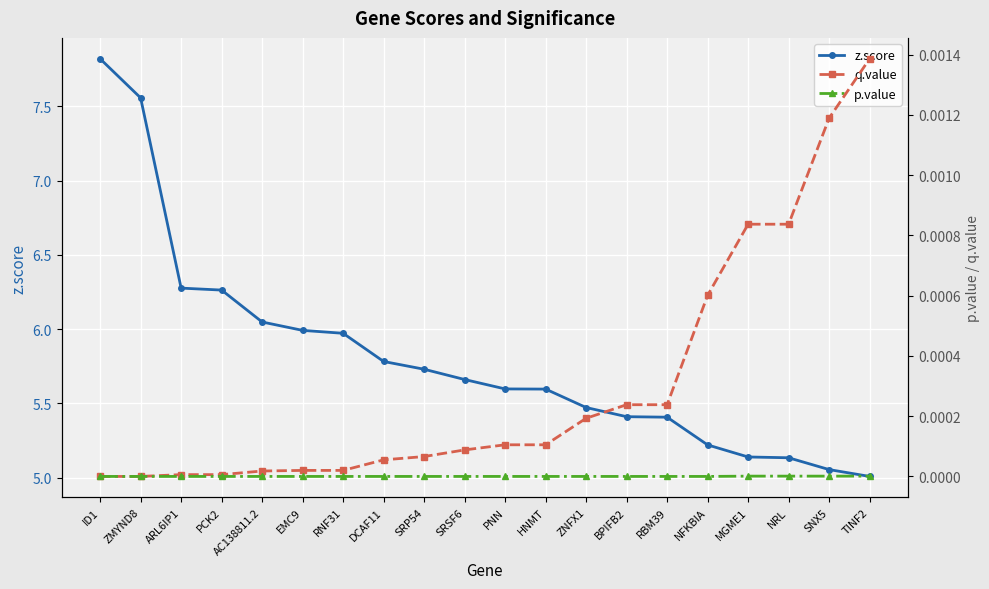

What is the difference between the highest and lowest values at ZMYND8?

7.6